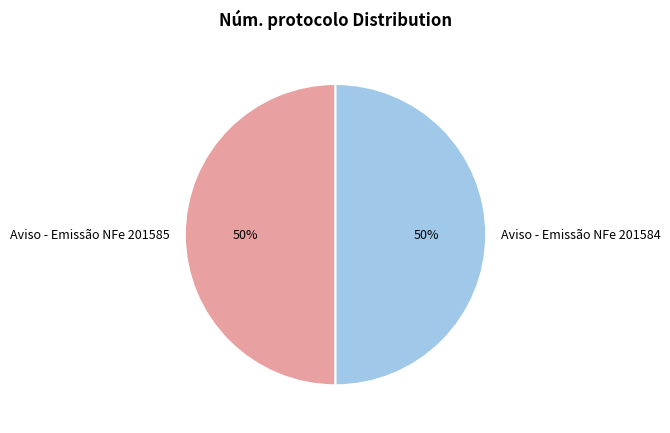

Do Aviso - Emissão NFe 201584 and Aviso - Emissão NFe 201585 together represent more than half of the pie?

Yes